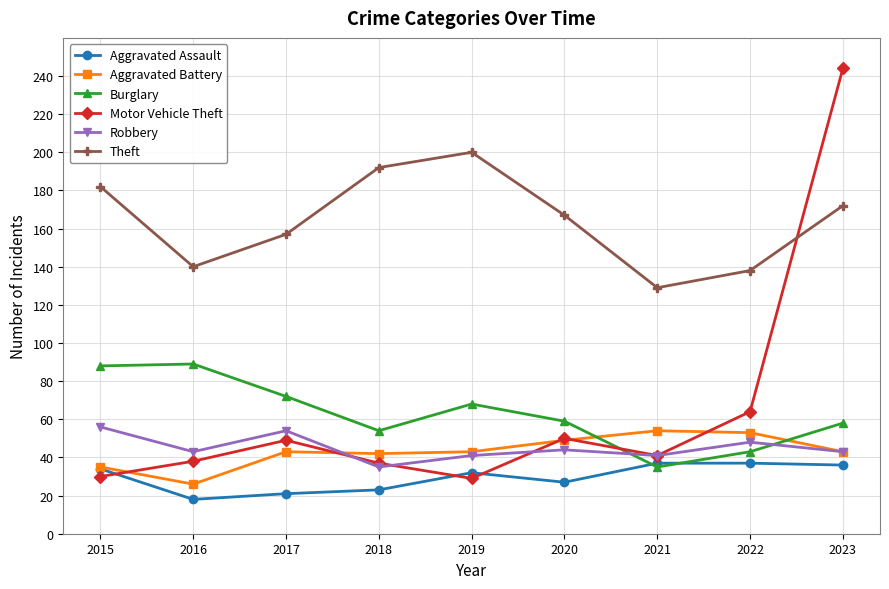

Which series ends up on top after the final intersection of Robbery and Motor Vehicle Theft?

Motor Vehicle Theft